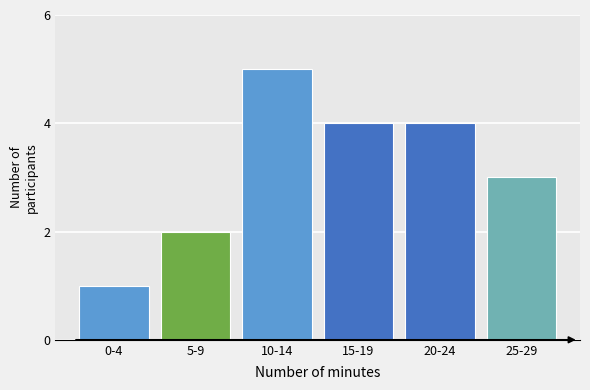

Reading left to right, extract all data points from this chart.

1	2	5	4	4	3